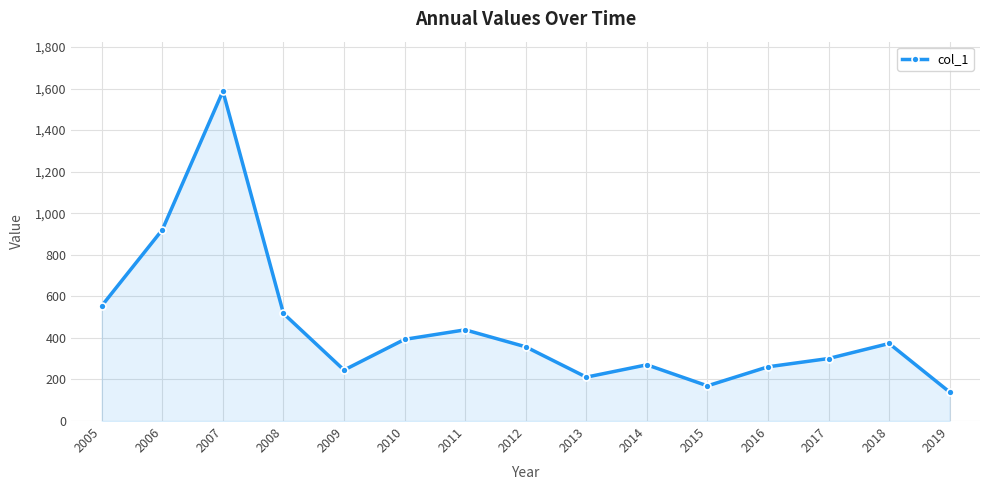

What is the change in value from 2017 to 2019?

-161.7